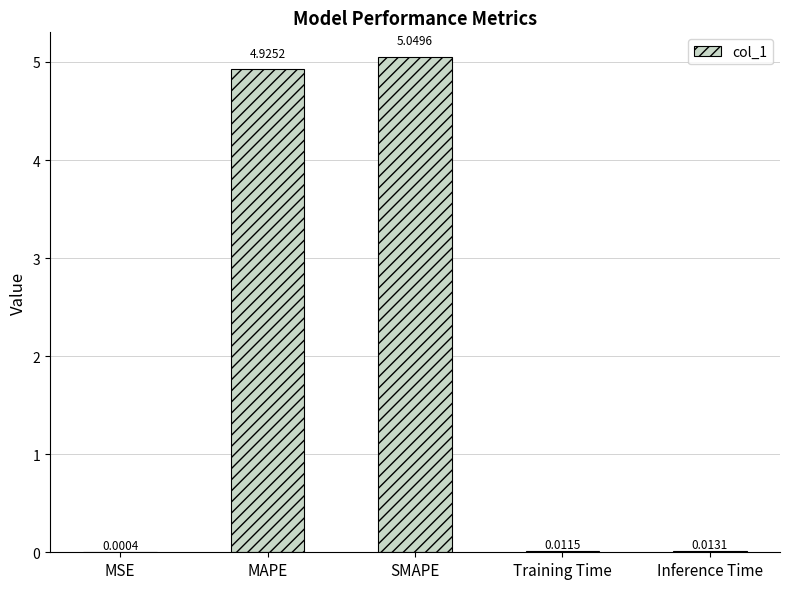

Between Inference Time and SMAPE, which is larger?

SMAPE